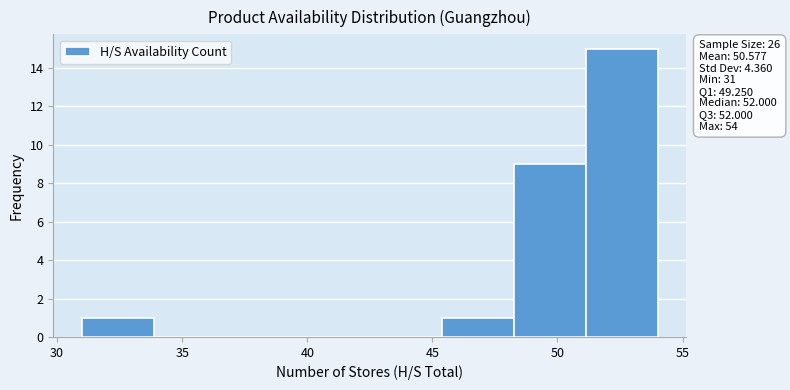

Over which range of the x-axis is the bar tallest?

51.0 to 54.0